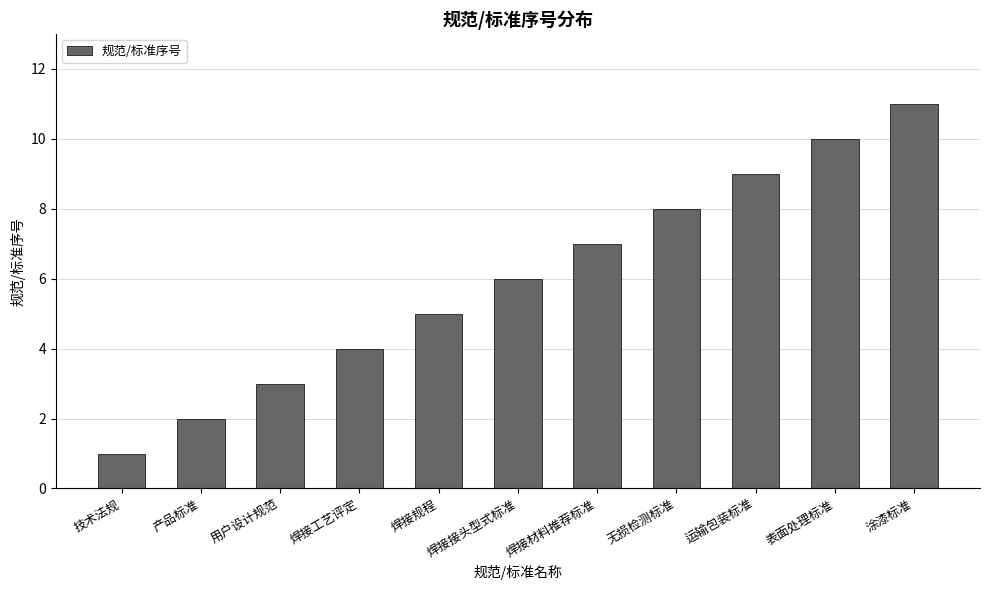

Is it true that the value at 焊接接头型式标准 is 1?

False